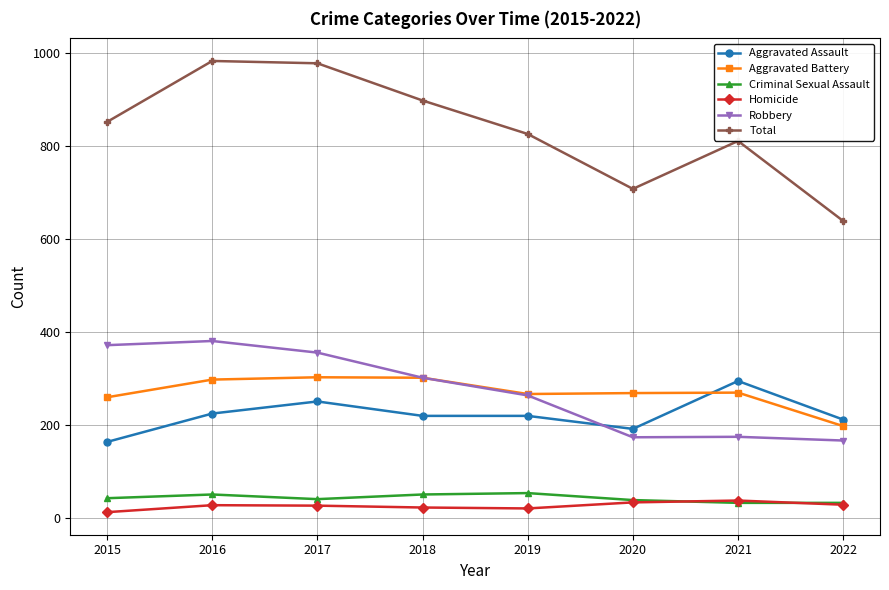

How many lines are shown in the chart?

6